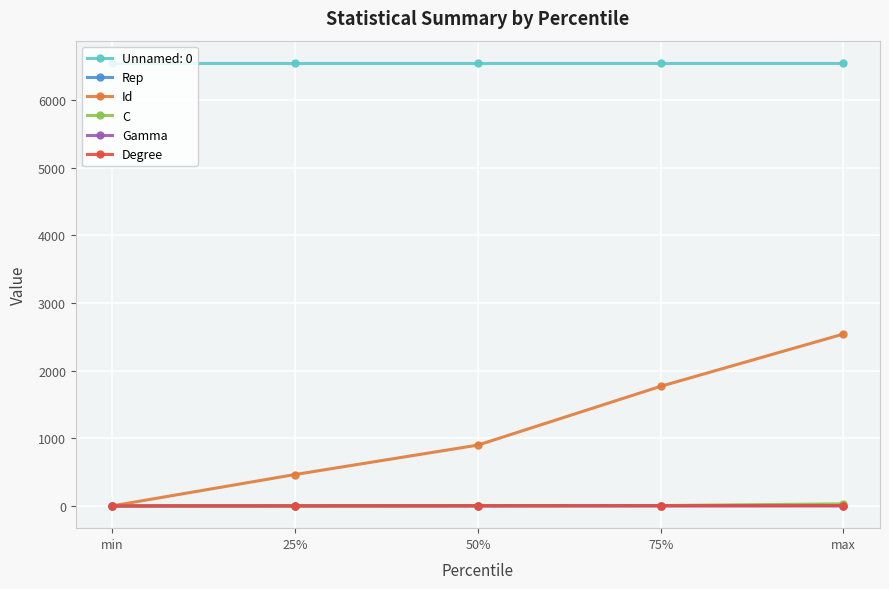

What is the greatest value displayed?

6547.7